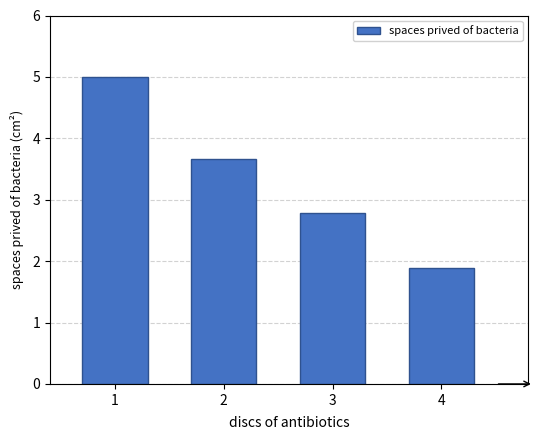

Reading left to right, transcribe all the data shown in this chart.

1=5.0	2=3.7	3=2.8	4=1.9